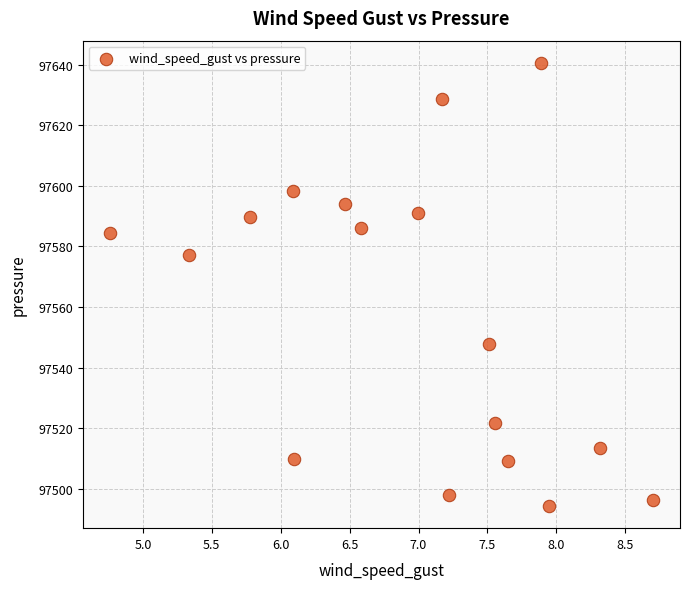

What is the range of X values (max minus min)?

3.9